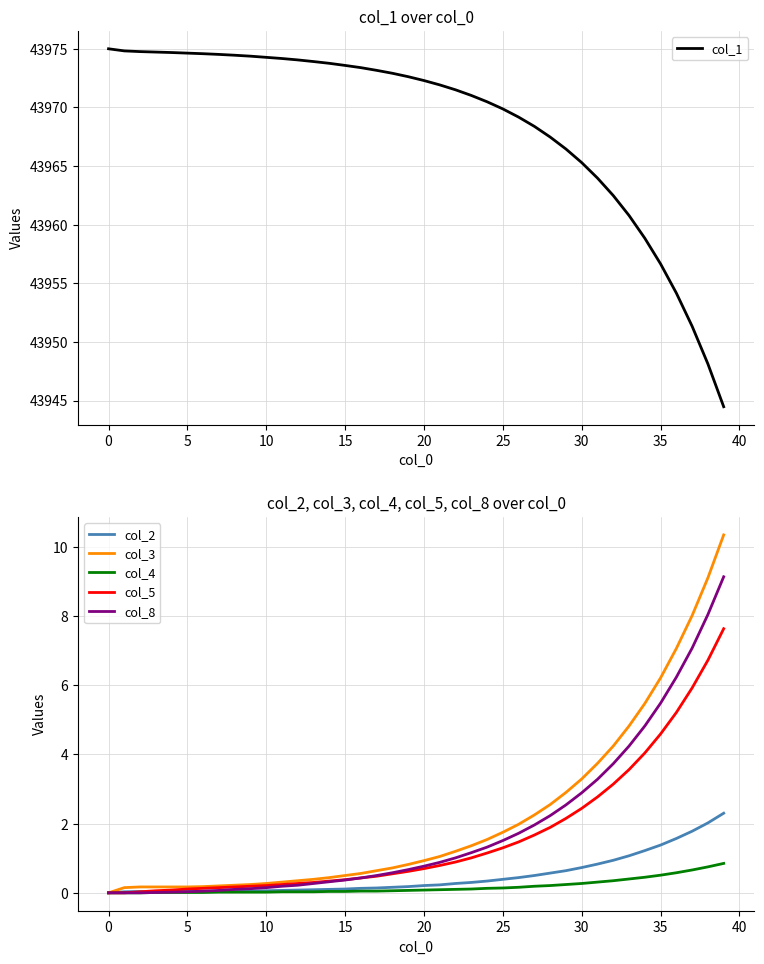

What is the value of the col_5 point at the 35th from the left?

4.0